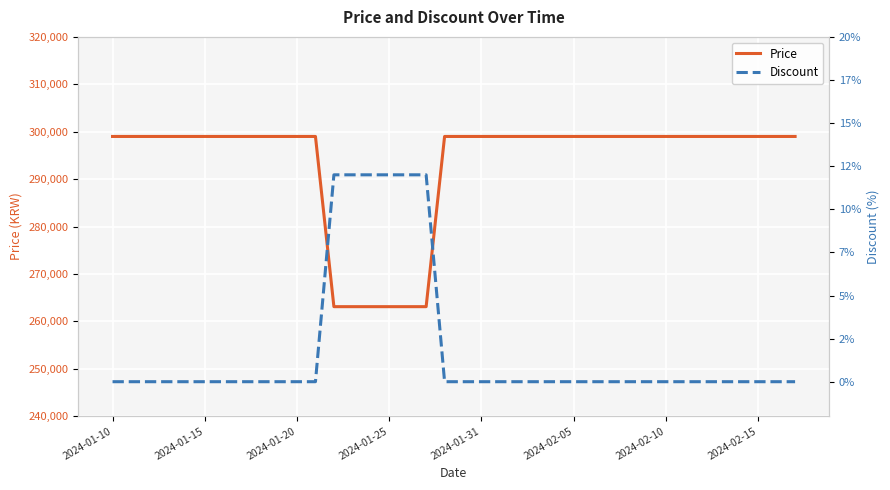

What is the maximum value for Discount?

12